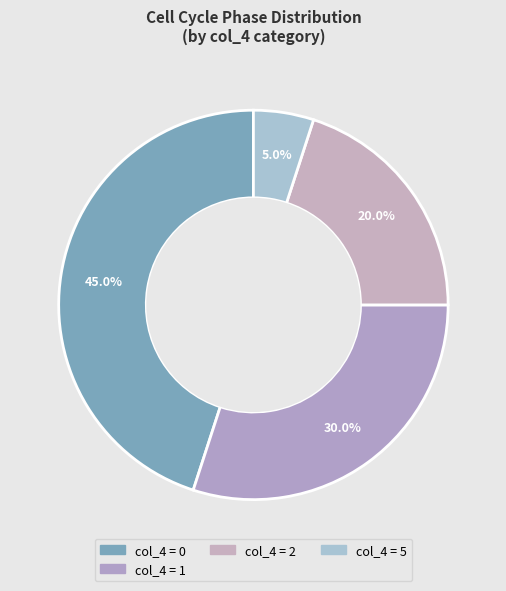

How many segments does this pie chart have?

4